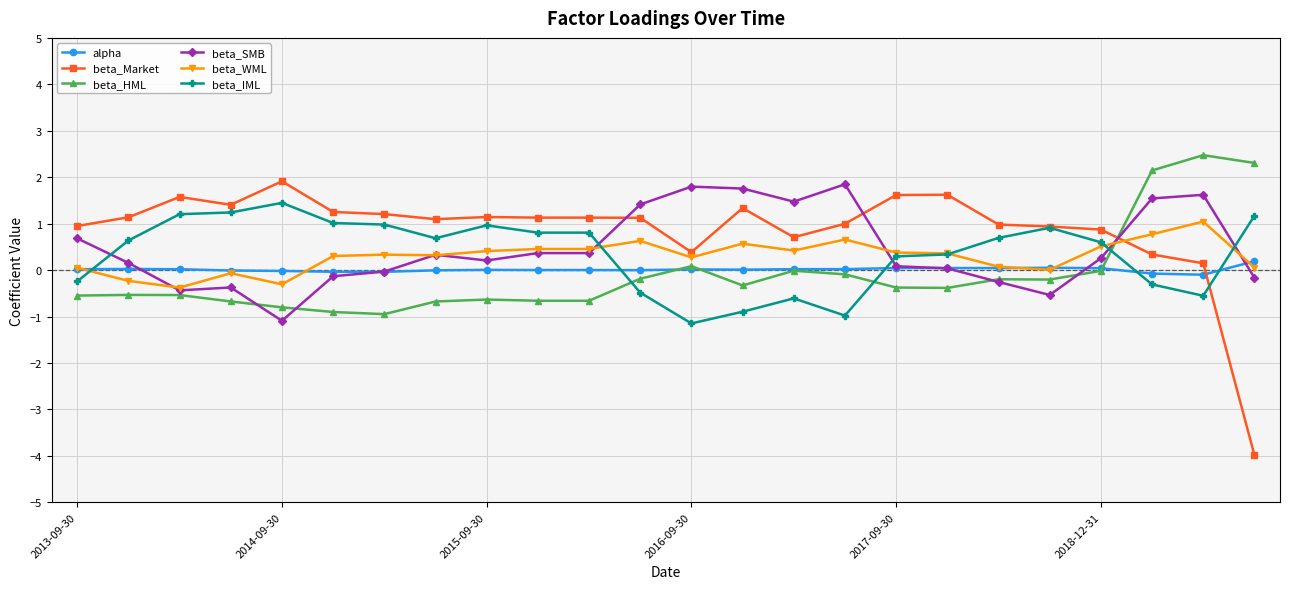

True or false: beta_IML has more than 0 interior local peaks.

True